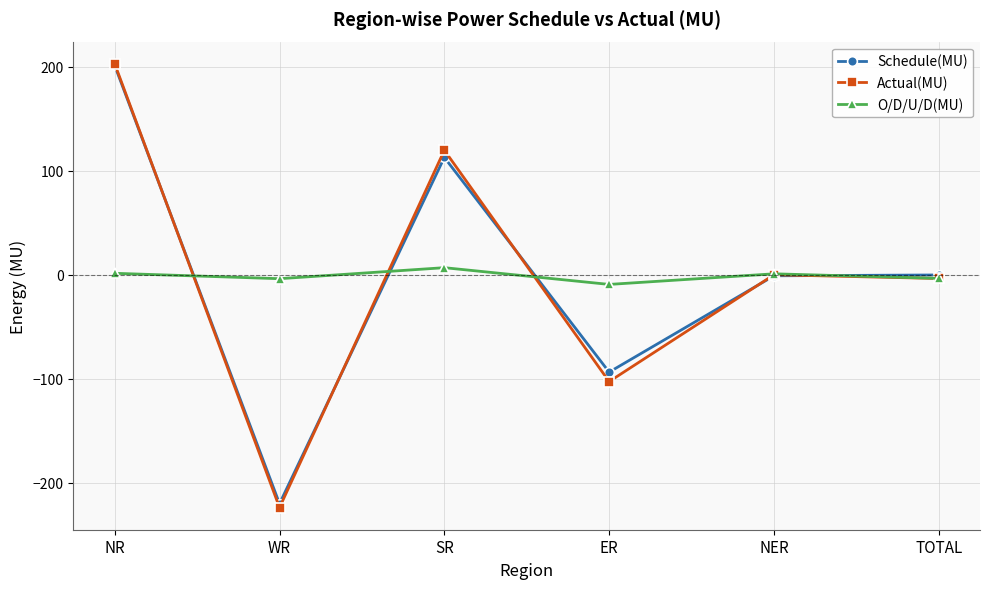

True or false: Schedule(MU) and Actual(MU) intersect in this chart.

True